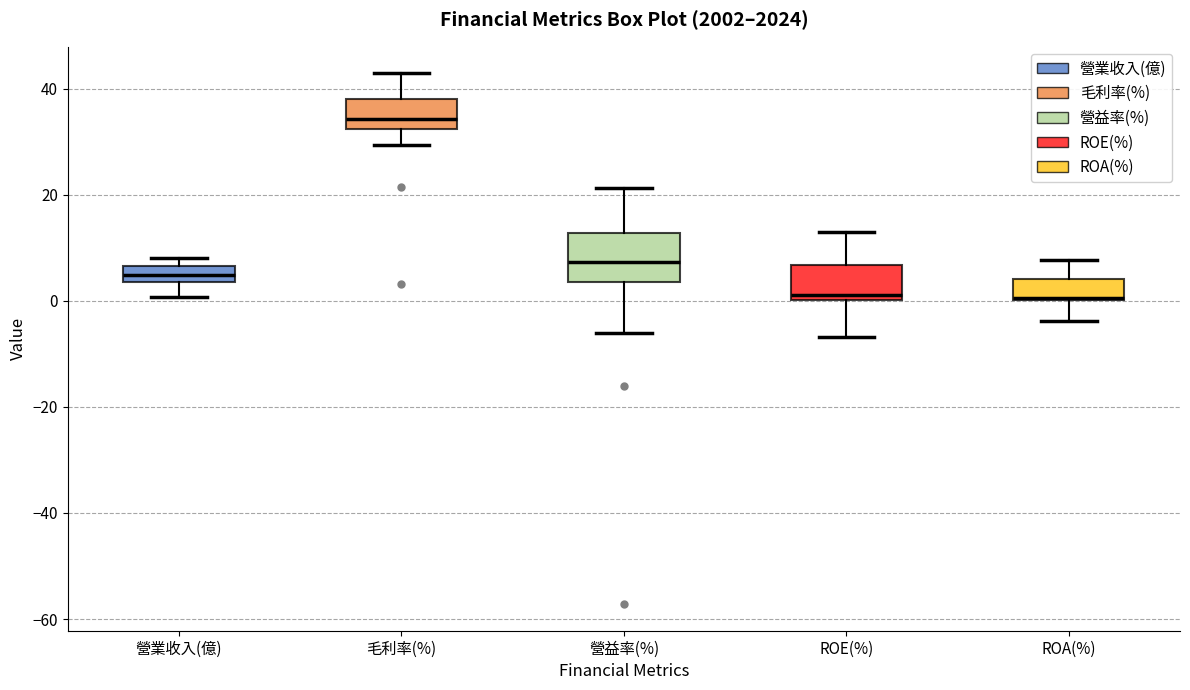

Reading left to right, transcribe this box plot: for each box, give where its median line is, the range the box spans, and where its two whiskers end, as read against the y-axis. The values are not printed on the chart, so give them approximately, as read against the axis.

營業收入(億): median 4 (inside the box), box 4 to 6, whiskers 0 to 8
毛利率(%): median 34, box 32 to 38, whiskers 30 to 42
營益率(%): median 8, box 4 to 12, whiskers -6 to 22
ROE(%): median 2, box 0 to 6, whiskers -6 to 14
ROA(%): median 0, box 0 to 4, whiskers -4 to 8